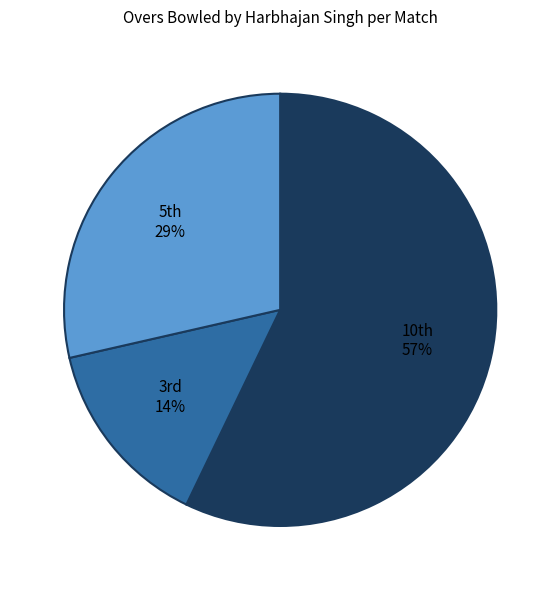

What is the largest slice in the pie chart?

10th